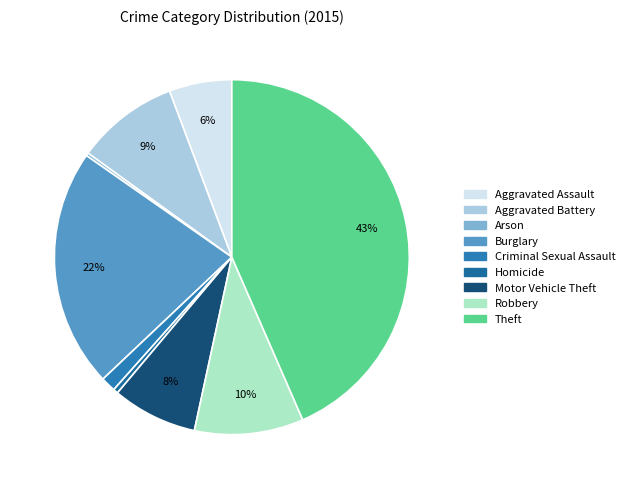

What percentage is the Criminal Sexual Assault slice, to the nearest percent?

1%